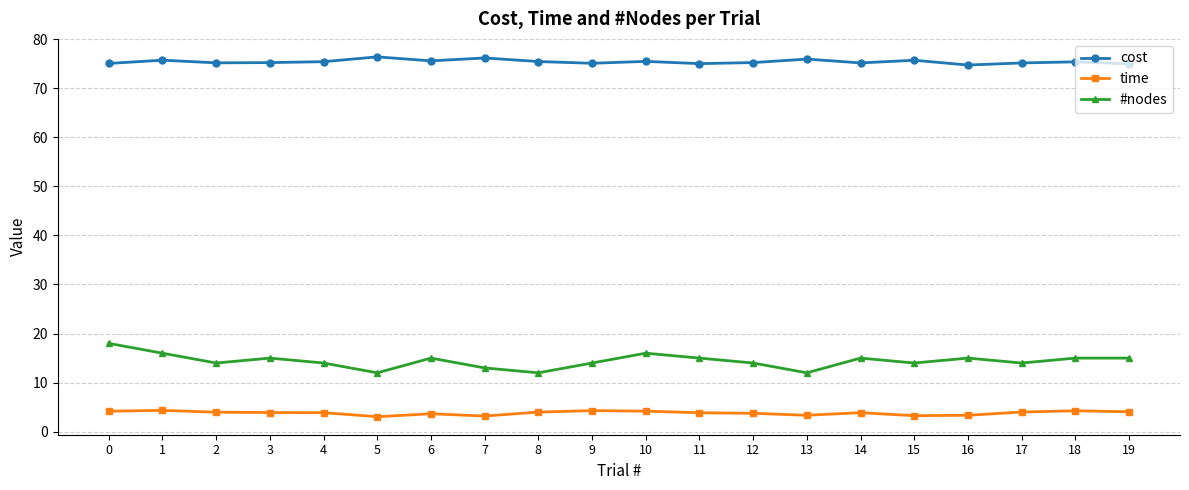

True or false: cost has more than 2 interior local peaks.

True